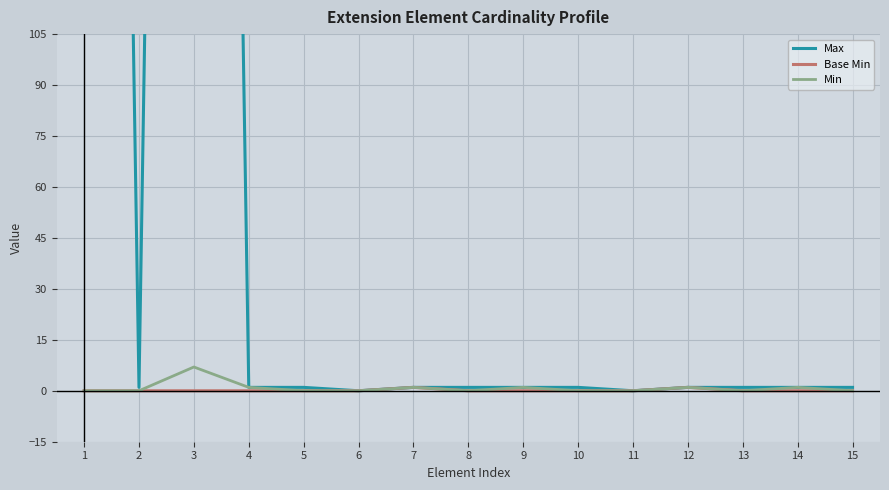

Which series changed the most between 6 and 15?

Max